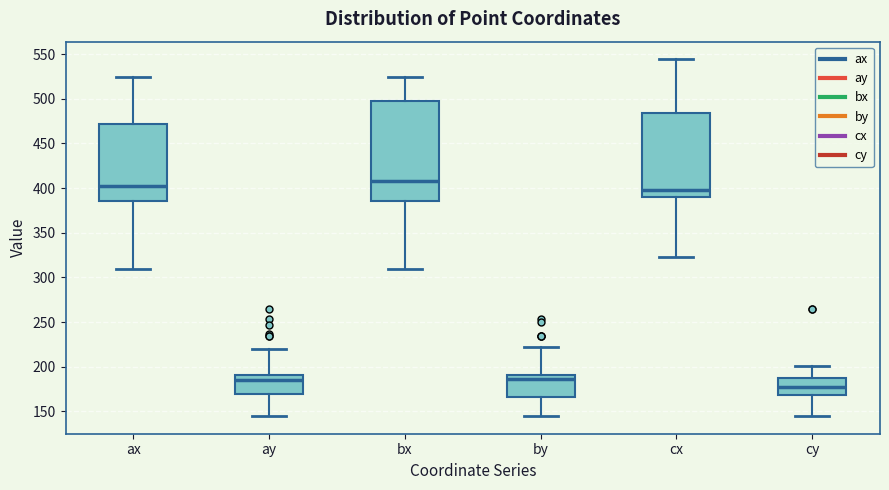

Comparing the boxes themselves (not the whiskers), which one is the tallest?

bx